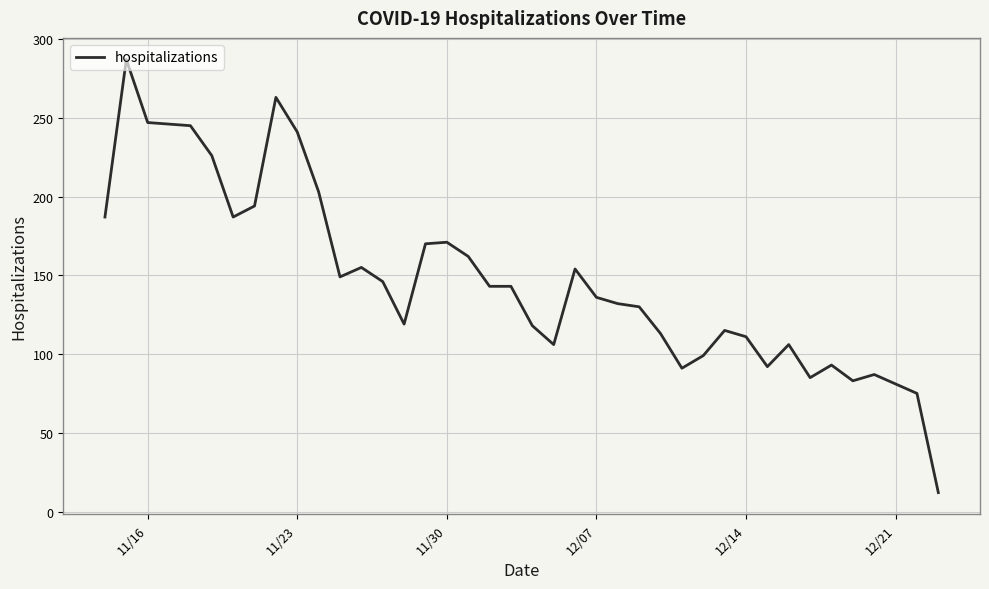

How many lines are shown in the chart?

1